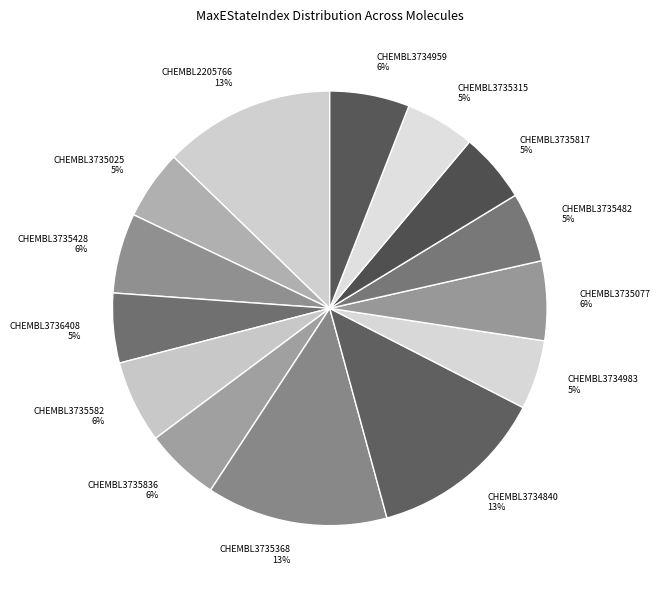

Is it true that CHEMBL3736408 is 1% of the pie?

False